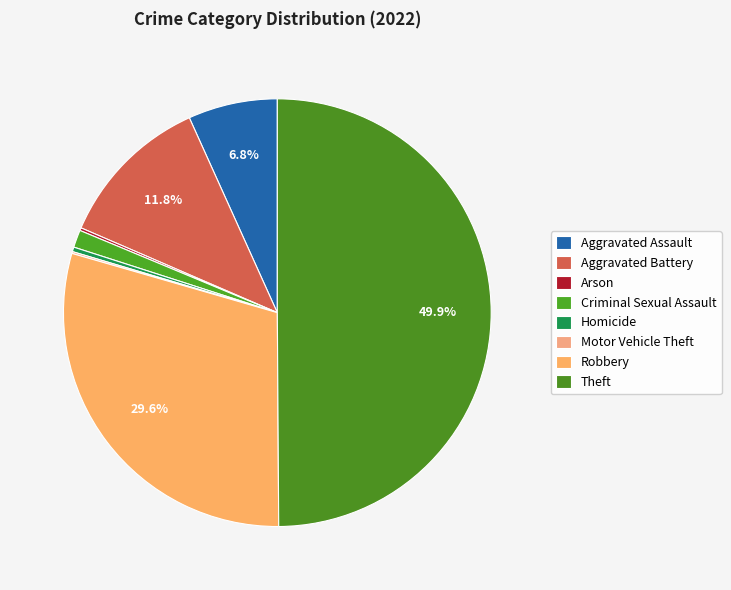

What percentage is NOT represented by Motor Vehicle Theft?

99.9%